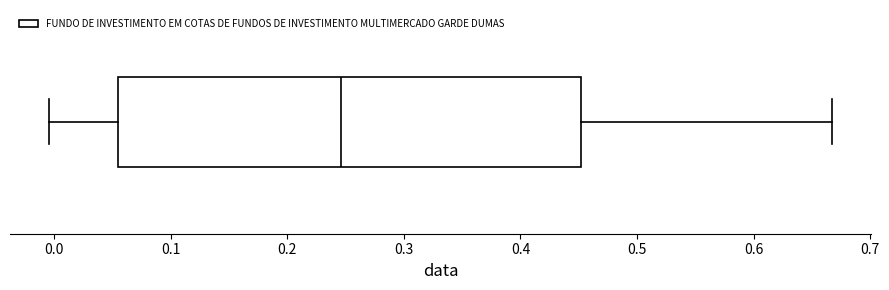

Transcribe this box plot: give where the median line is, the range the box spans, and where the two whiskers end, as read against the x-axis. The values are not printed on the chart, so give them approximately, as read against the axis.

median 0.25, box 0.05 to 0.45, whiskers 0.00 to 0.67